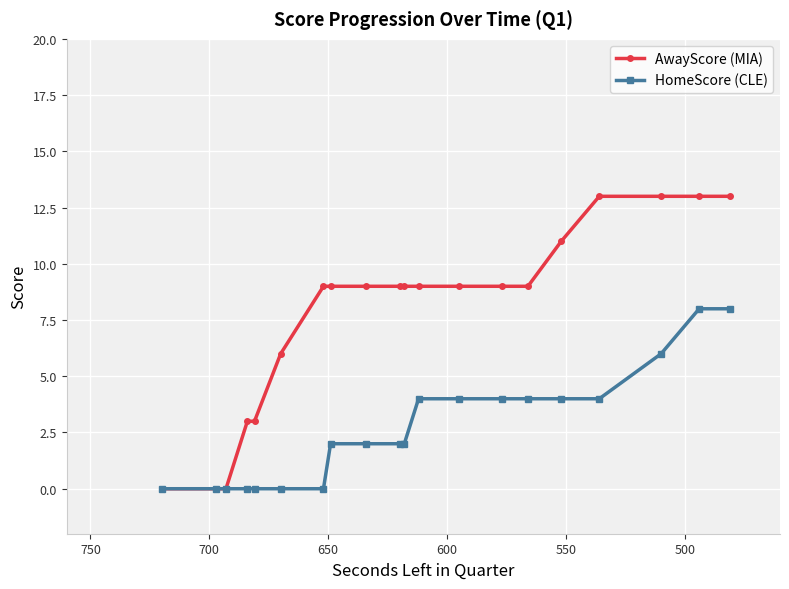

Count the HomeScore (CLE) values in the range 0 to 4.

17